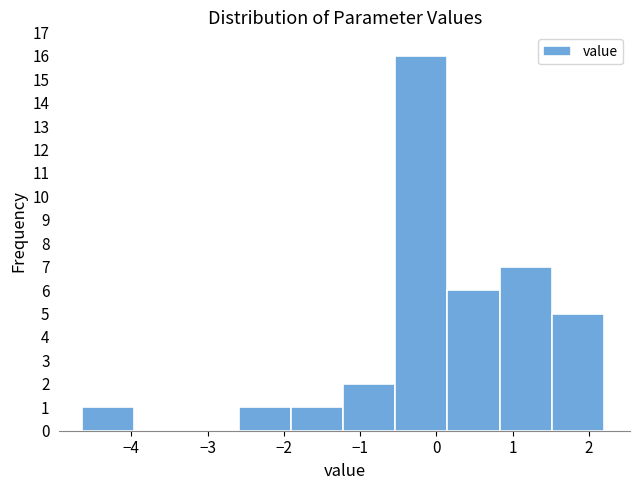

Reading left to right, transcribe this chart: for each bar, give the range it covers on the x-axis and its height. Neither the bar edges nor the heights are printed on the chart, so give them approximately, as read against the axes.

-4.6 to -4.0: 1
-4.0 to -3.3: 0
-3.3 to -2.6: 0
-2.6 to -1.9: 1
-1.9 to -1.2: 1
-1.2 to -0.5: 2
-0.5 to 0.1: 16
0.1 to 0.8: 6
0.8 to 1.5: 7
1.5 to 2.2: 5